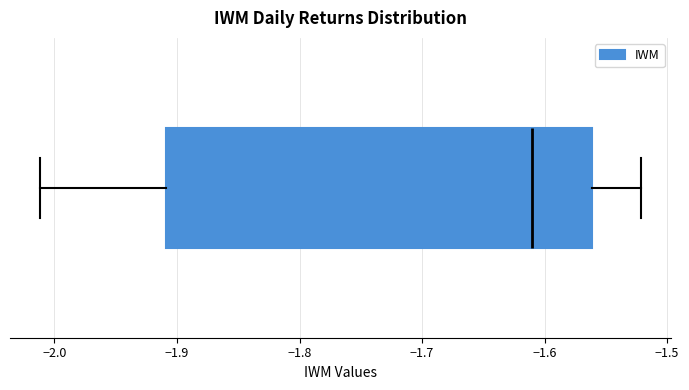

Where does the left whisker of the box end on the x-axis? The values are not printed on the chart, so give them approximately, as read against the axis.

-2.01